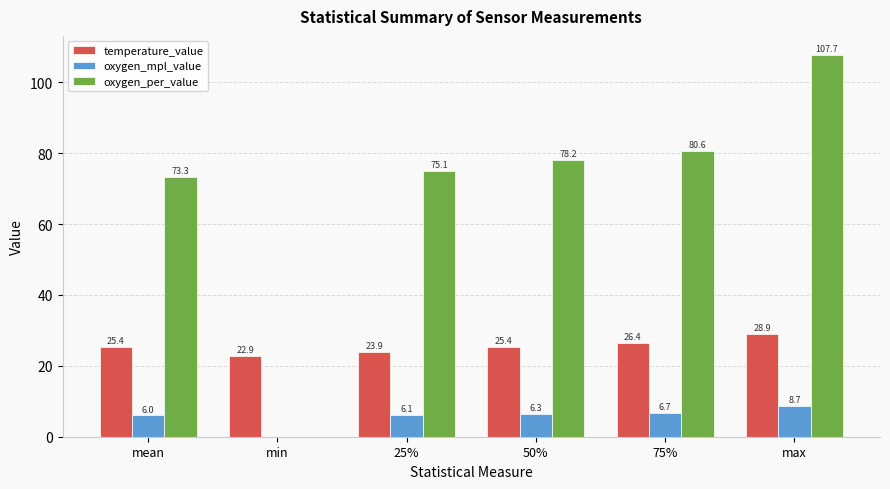

How many positive values does the oxygen_mpl_value series have?

5